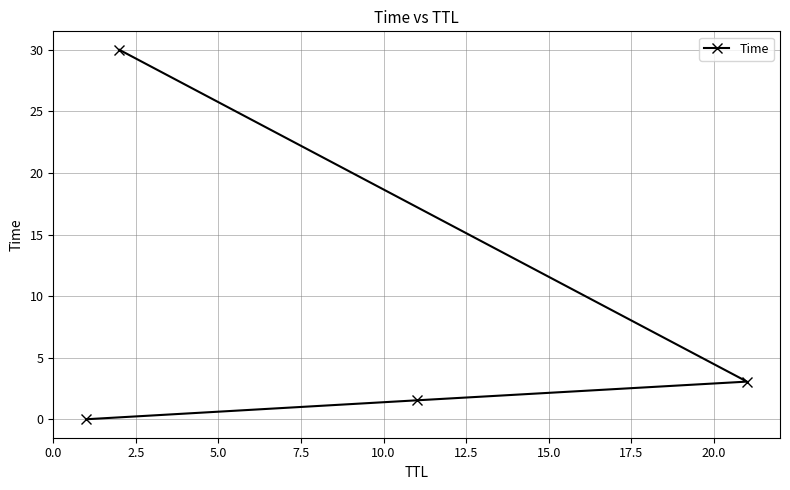

What is the value of the 4th point from the left?

3.1